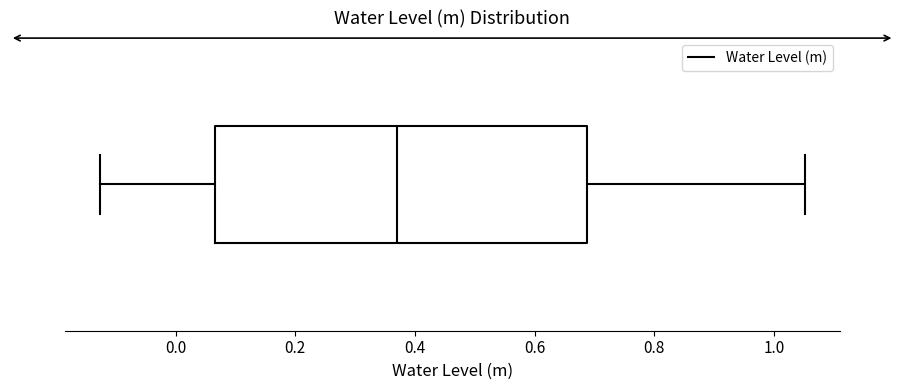

Where is the right edge of the box on the x-axis? The values are not printed on the chart, so give them approximately, as read against the axis.

0.68